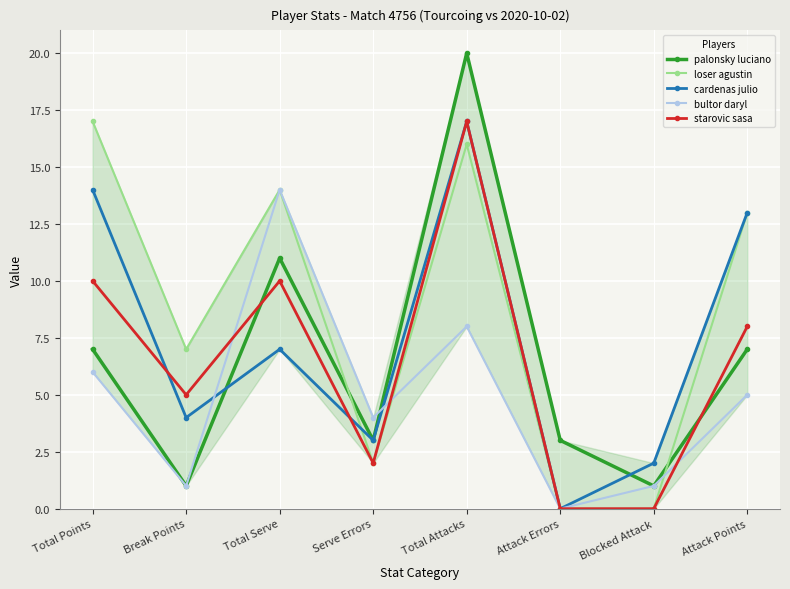

Count the number of categories in the chart.

8